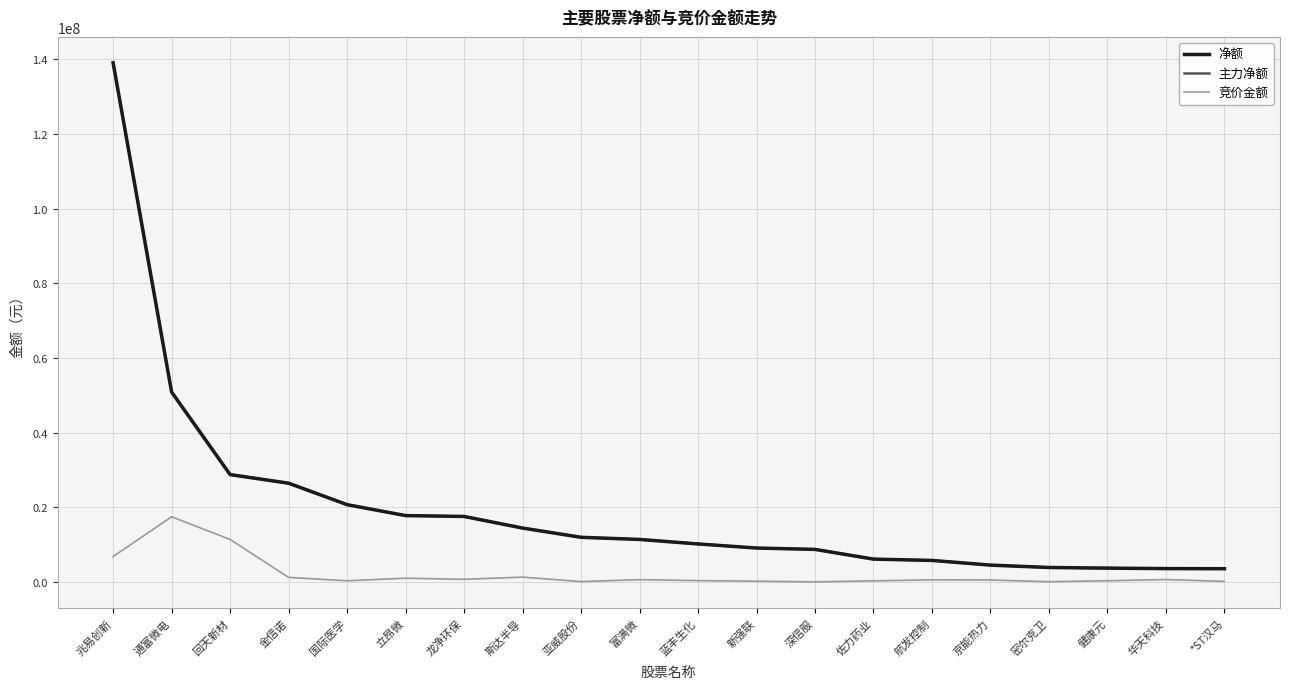

Where does the 主力净额 series first go above 11443855?

兆易创新